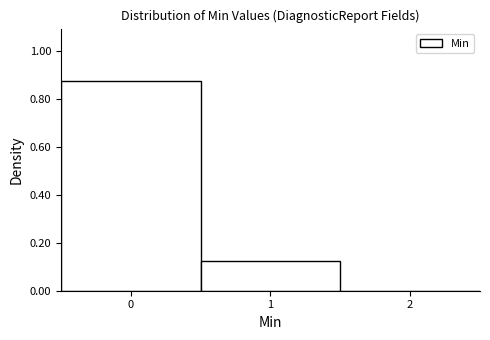

Reading left to right, transcribe this chart: for each bar, give the range it covers on the x-axis and its height. The values are not printed on the chart, so give them approximately, as read against the axis.

-0.5 to 0.5: 0.88
0.5 to 1.5: 0.12
1.5 to 2.5: 0